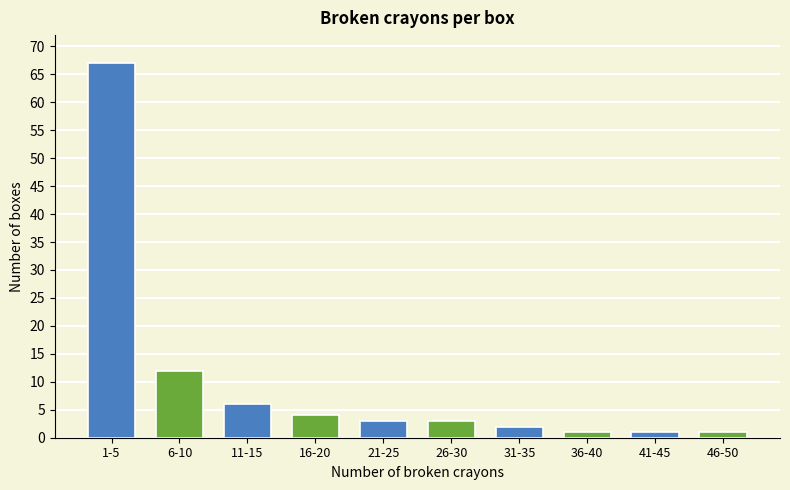

Reading right to left, extract all data points from this chart.

1	1	1	2	3	3	4	6	12	67